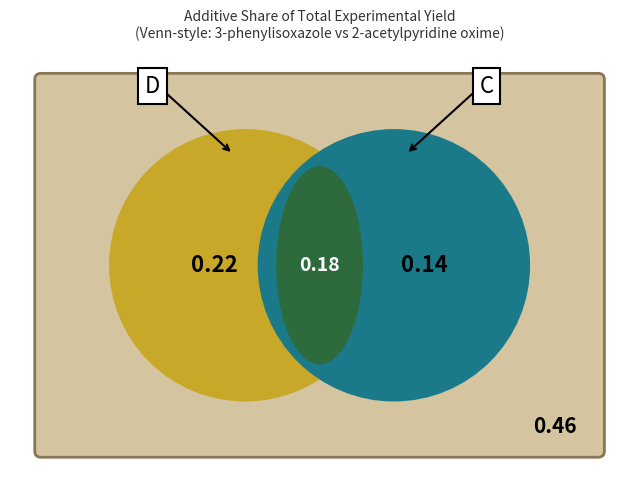

Which has a higher value, 3-phenylisoxazole or 3-phenylisoxazole?

3-phenylisoxazole